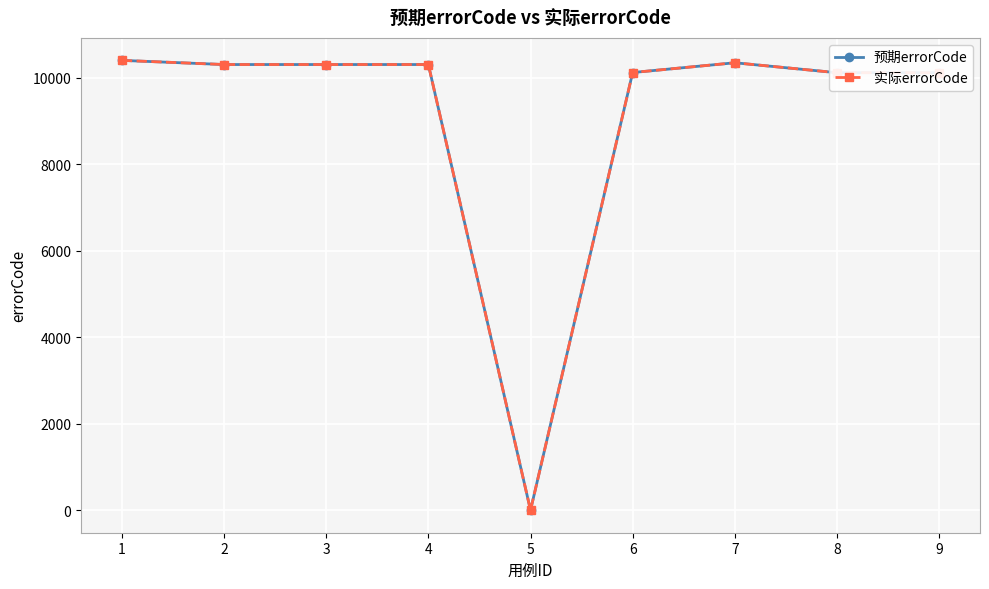

Does the chart have visible grid lines?

Yes